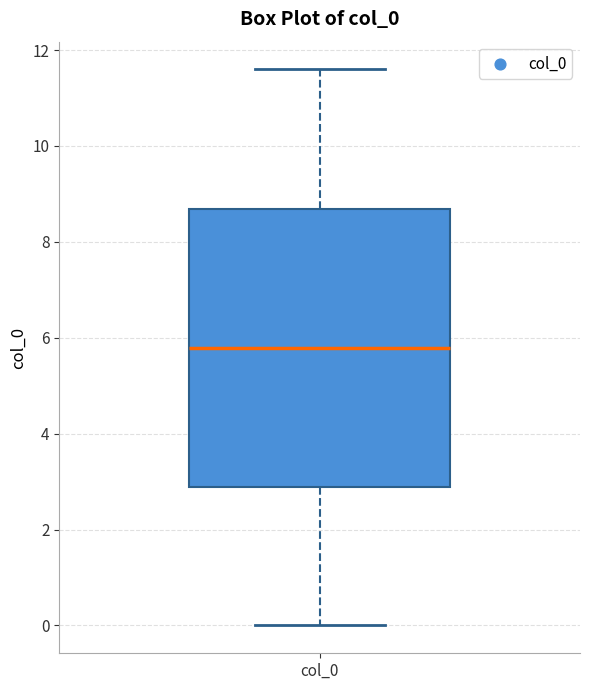

Read this box plot against the y-axis: the position of the median line, the range covered by the box, and the ends of both whiskers. The values are not printed on the chart, so give them approximately, as read against the axis.

median 5.8, box 2.8 to 8.6, whiskers 0.0 to 11.6